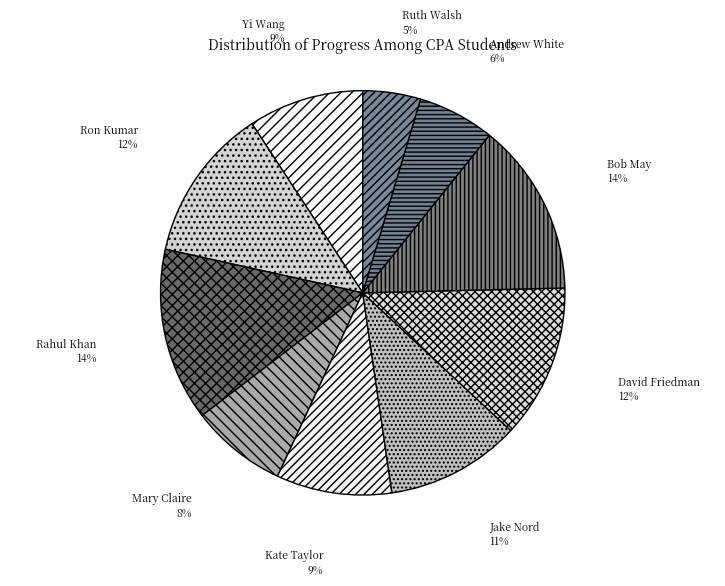

How many slices are in this pie chart?

10